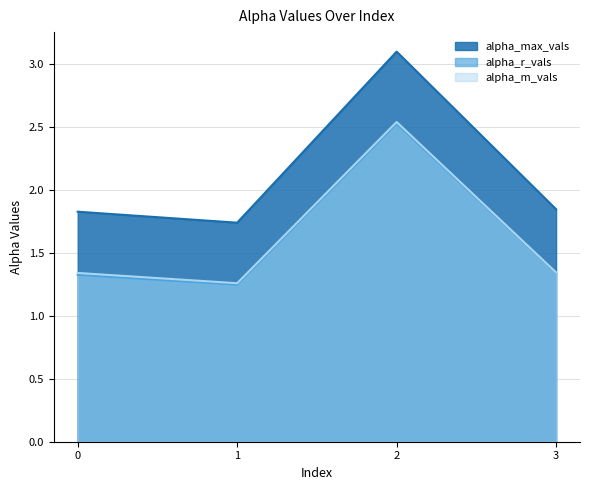

Is the value of alpha_m_vals at 3 greater than the value of alpha_max_vals at 0?

No